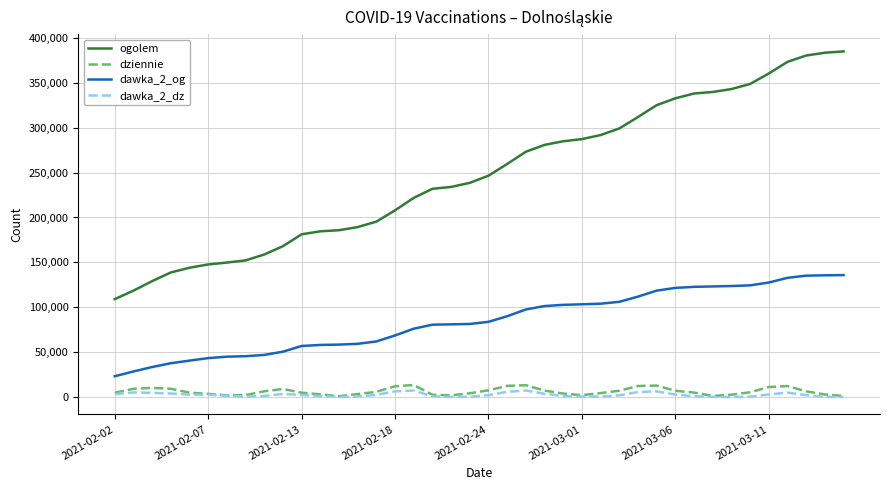

True or false: dziennie and dawka_2_og cross at least once.

False